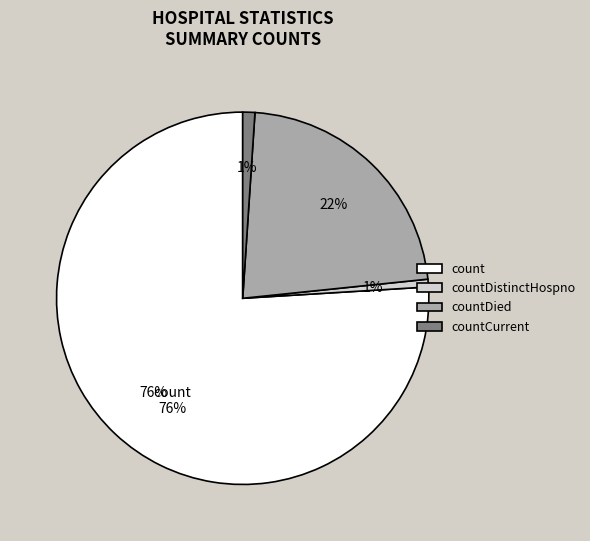

The countDistinctHospno slice represents 1% of the pie. True or false?

True